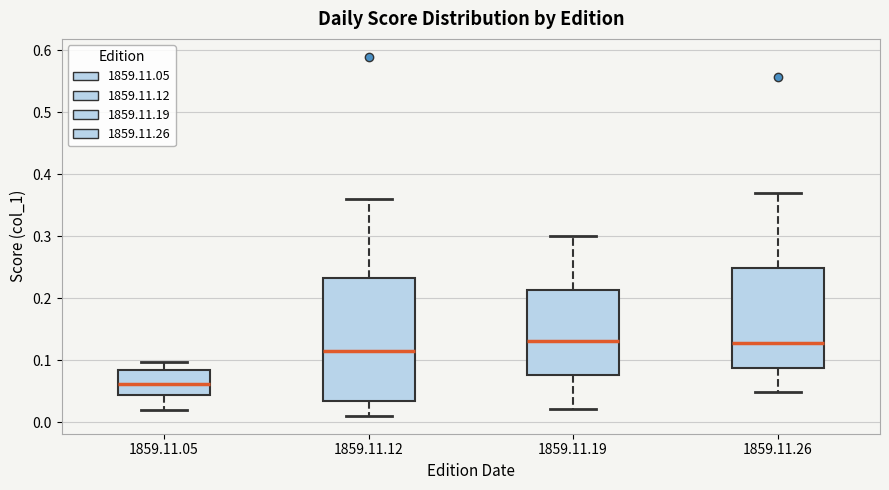

Which box has the lowest median line?

1859.11.05